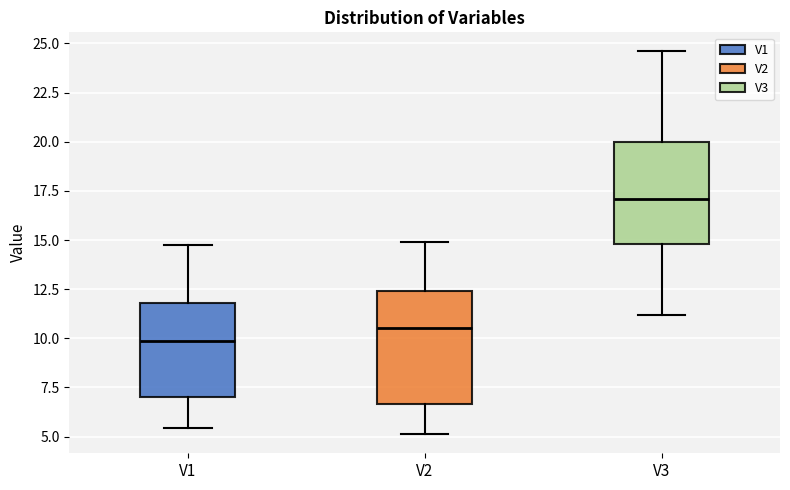

Where does the median line of the box for V2 sit on the y-axis? The values are not printed on the chart, so give them approximately, as read against the axis.

10.5